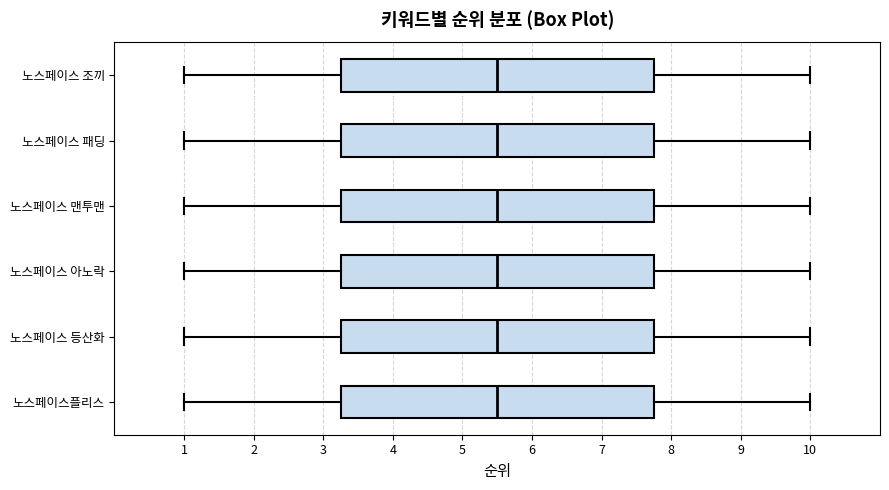

Reading bottom to top, read every box against the x-axis: the position of its median line, the range the box covers, and the ends of its whiskers. The values are not printed on the chart, so give them approximately, as read against the axis.

노스페이스플리스: median 5.5, box 3.3 to 7.8, whiskers 1.0 to 10.0
노스페이스 등산화: median 5.5, box 3.3 to 7.8, whiskers 1.0 to 10.0
노스페이스 아노락: median 5.5, box 3.3 to 7.8, whiskers 1.0 to 10.0
노스페이스 맨투맨: median 5.5, box 3.3 to 7.8, whiskers 1.0 to 10.0
노스페이스 패딩: median 5.5, box 3.3 to 7.8, whiskers 1.0 to 10.0
노스페이스 조끼: median 5.5, box 3.3 to 7.8, whiskers 1.0 to 10.0